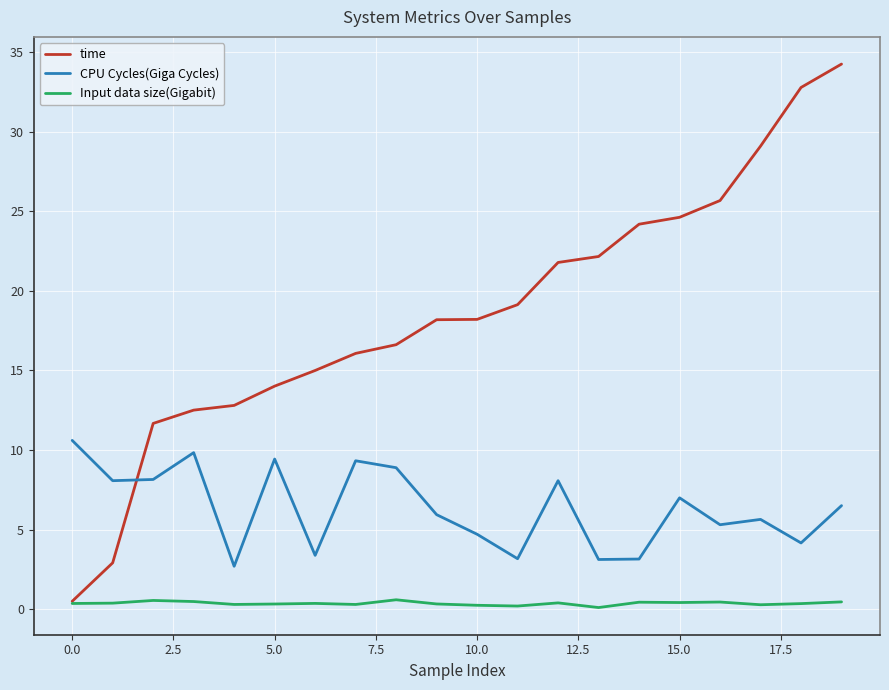

List the series in order of their peak value, lowest first.

Input data size(Gigabit), CPU Cycles(Giga Cycles), time